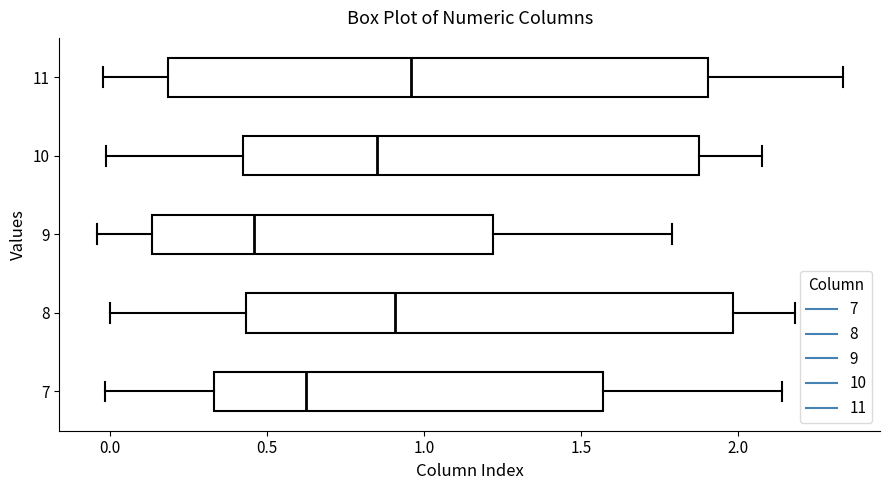

Where does the right whisker of the box at y = 7 end on the x-axis? The values are not printed on the chart, so give them approximately, as read against the axis.

2.15